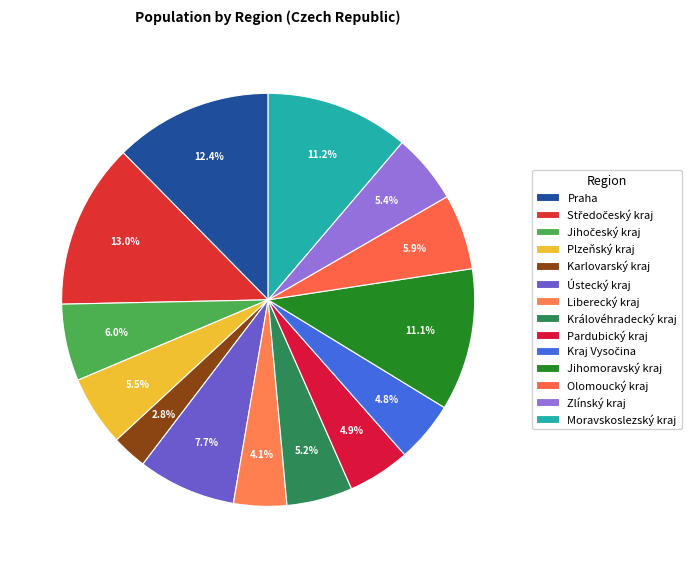

How many segments does this pie chart have?

14